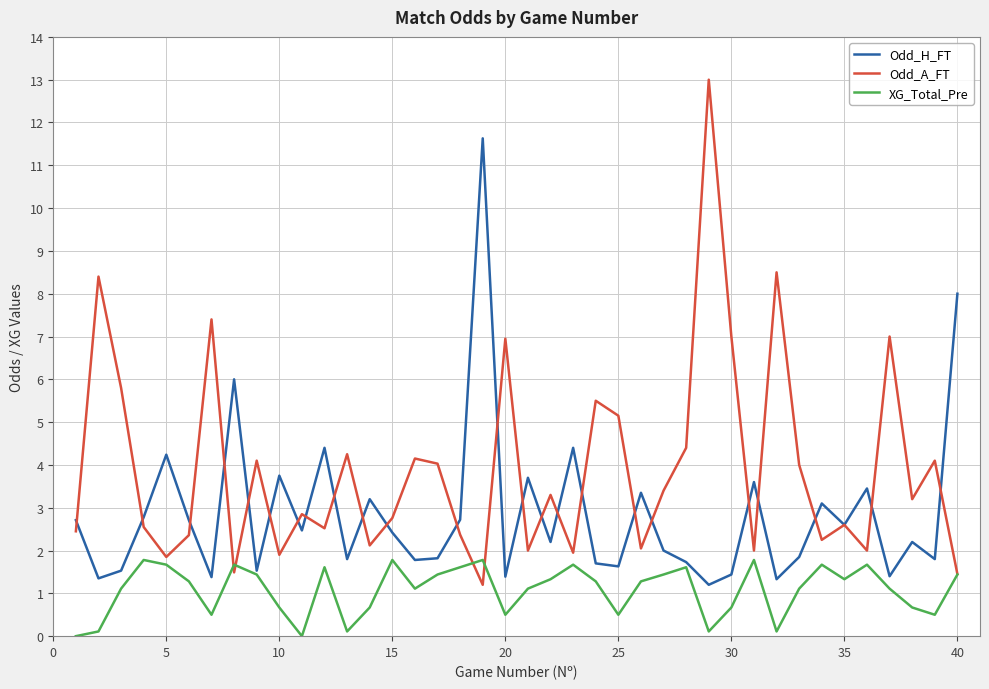

True or false: Odd_H_FT has more than 0 interior local peaks.

True